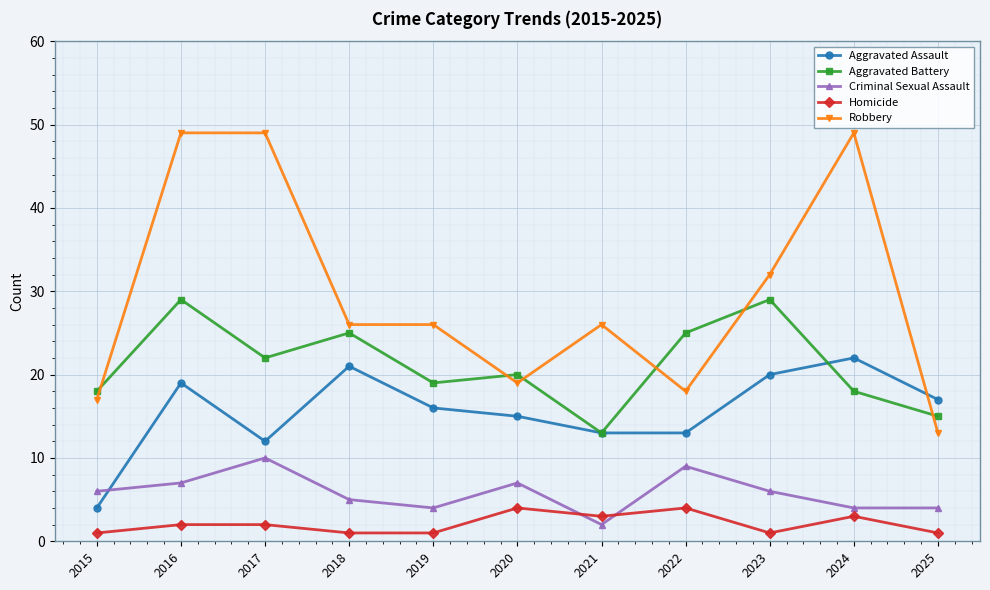

Where is the first local maximum for Criminal Sexual Assault?

2017